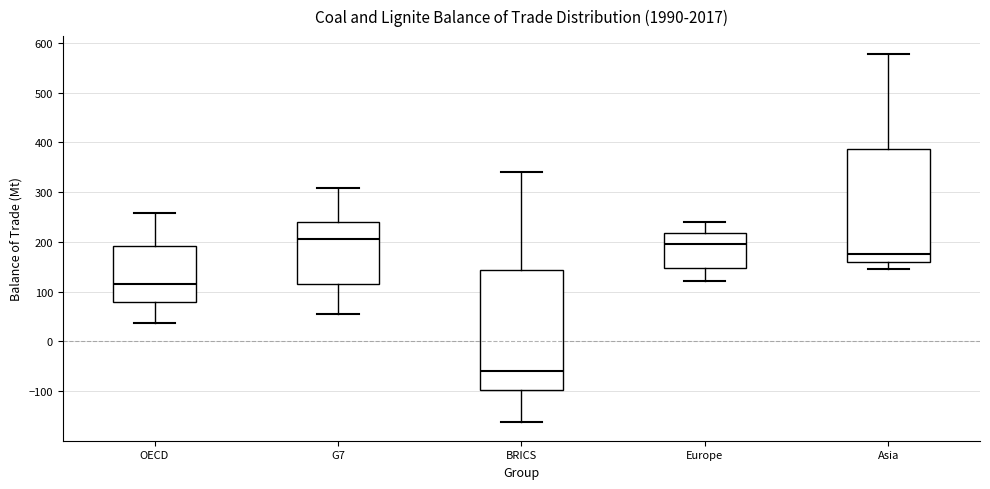

Where is the lower edge of the box for BRICS on the y-axis? The values are not printed on the chart, so give them approximately, as read against the axis.

-100